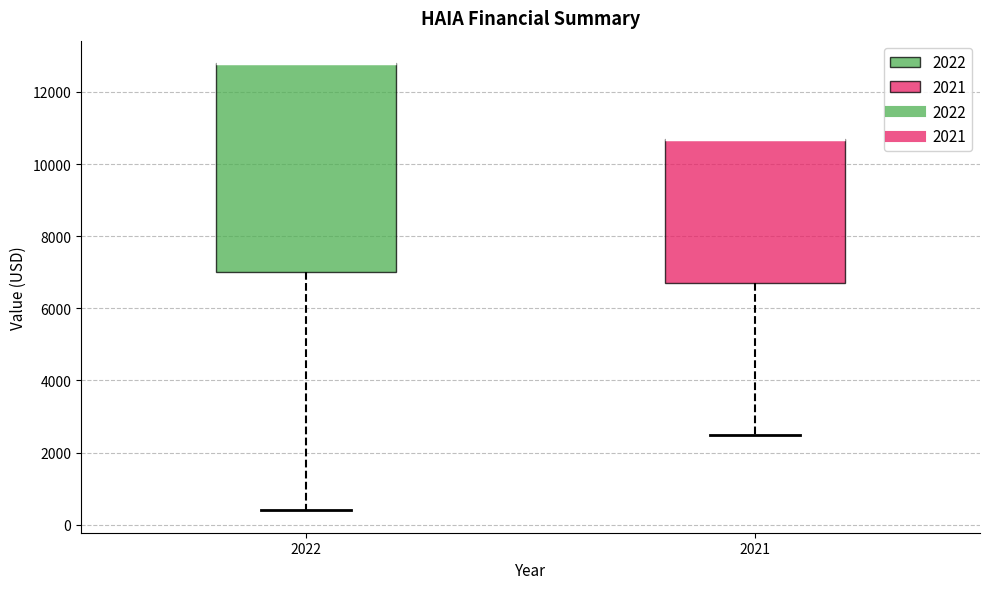

Comparing the boxes themselves (not the whiskers), which one is the tallest?

2022